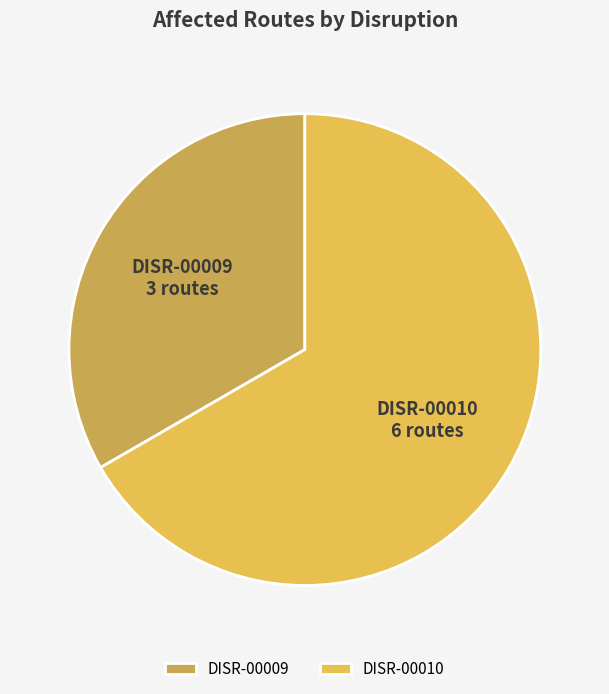

Which slice is the largest?

DISR-00010